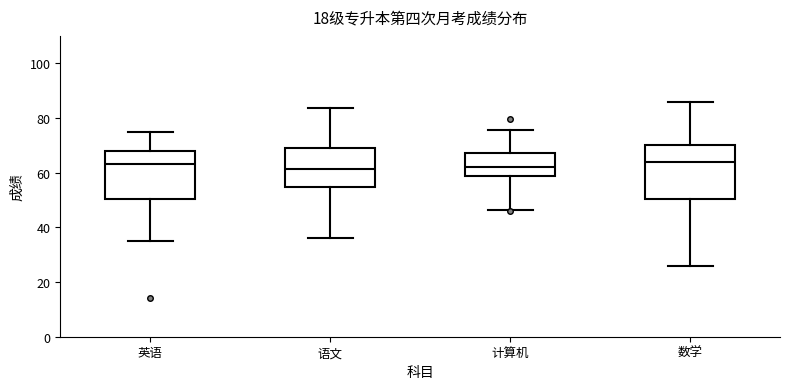

Reading left to right, read every box against the y-axis: the position of its median line, the range the box covers, and the ends of its whiskers. The values are not printed on the chart, so give them approximately, as read against the axis.

英语: median 64, box 50 to 68, whiskers 36 to 76
语文: median 62, box 54 to 70, whiskers 36 to 84
计算机: median 62, box 58 to 68, whiskers 46 to 76
数学: median 64, box 50 to 70, whiskers 26 to 86